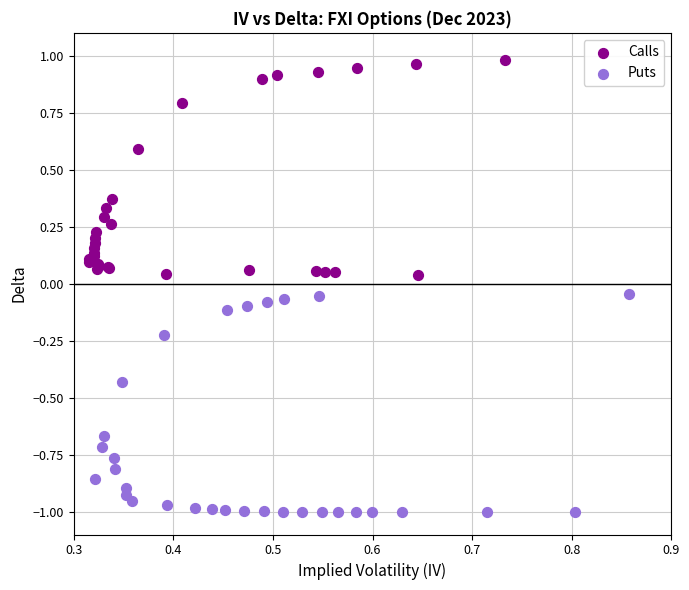

Which series has the largest Y range (max minus min)?

Puts